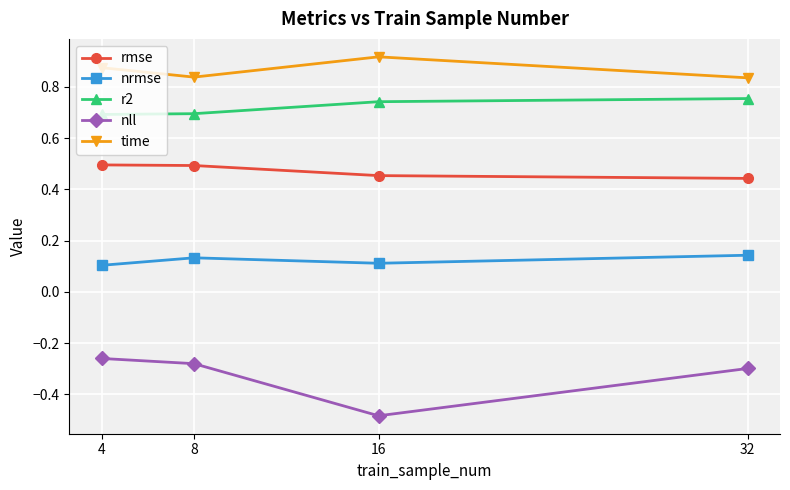

Is the value of r2 at 32 greater than the value of rmse at 4?

Yes